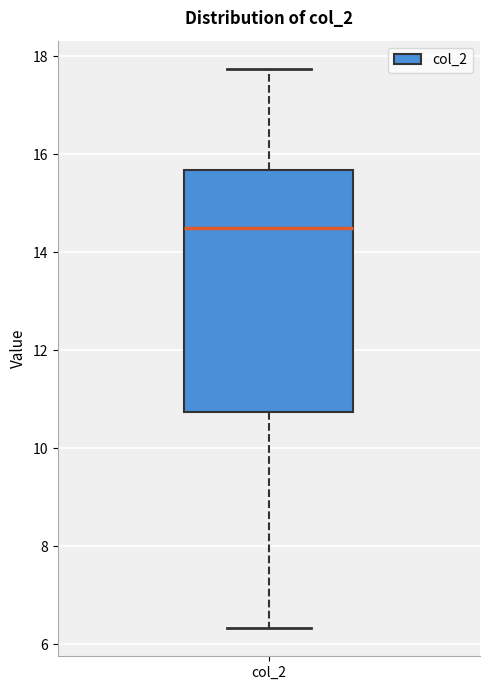

Read this box plot against the y-axis: the position of the median line, the range covered by the box, and the ends of both whiskers. The values are not printed on the chart, so give them approximately, as read against the axis.

median 14.6, box 10.8 to 15.6, whiskers 6.4 to 17.8